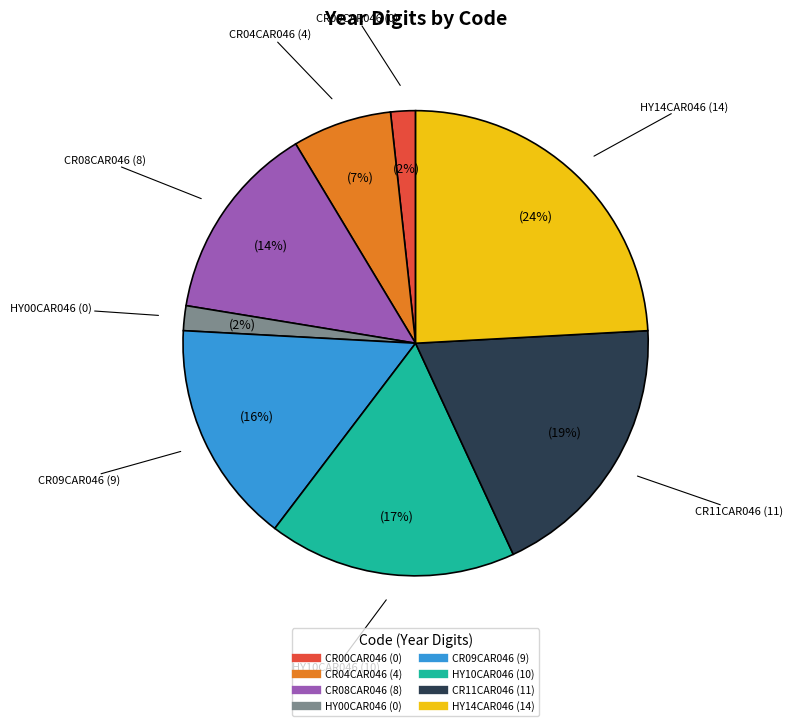

Is the sum of HY00CAR046 and CR11CAR046 greater than half?

No